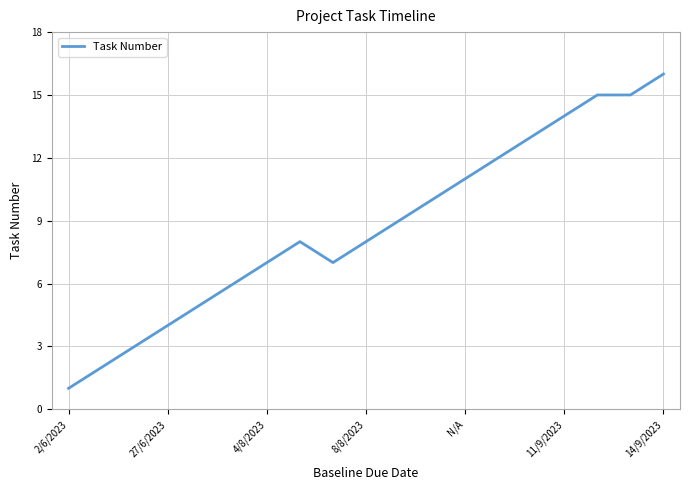

Does the chart have visible grid lines?

Yes